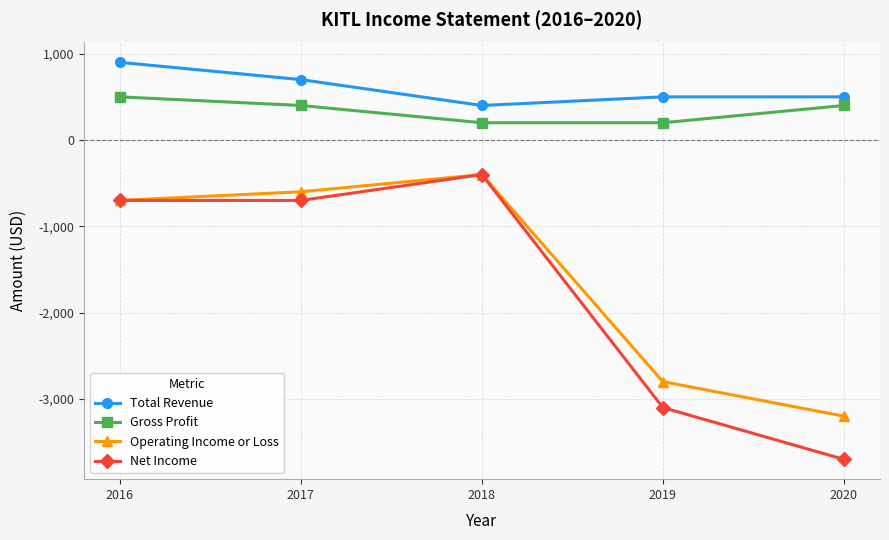

Which series has the largest range (max minus min)?

Net Income